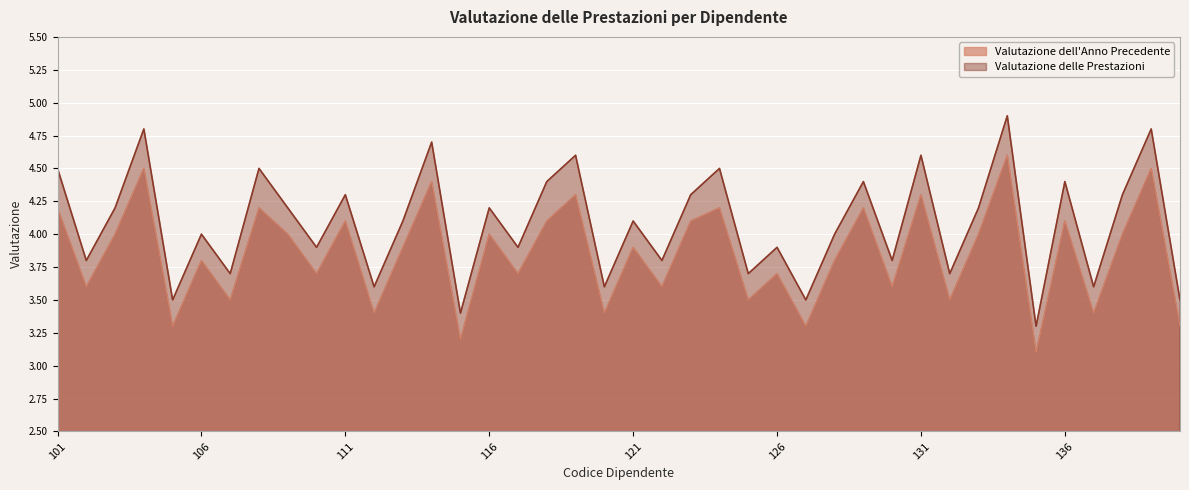

True or false: Valutazione dell Anno Precedente and Valutazione delle Prestazioni cross at least once.

False